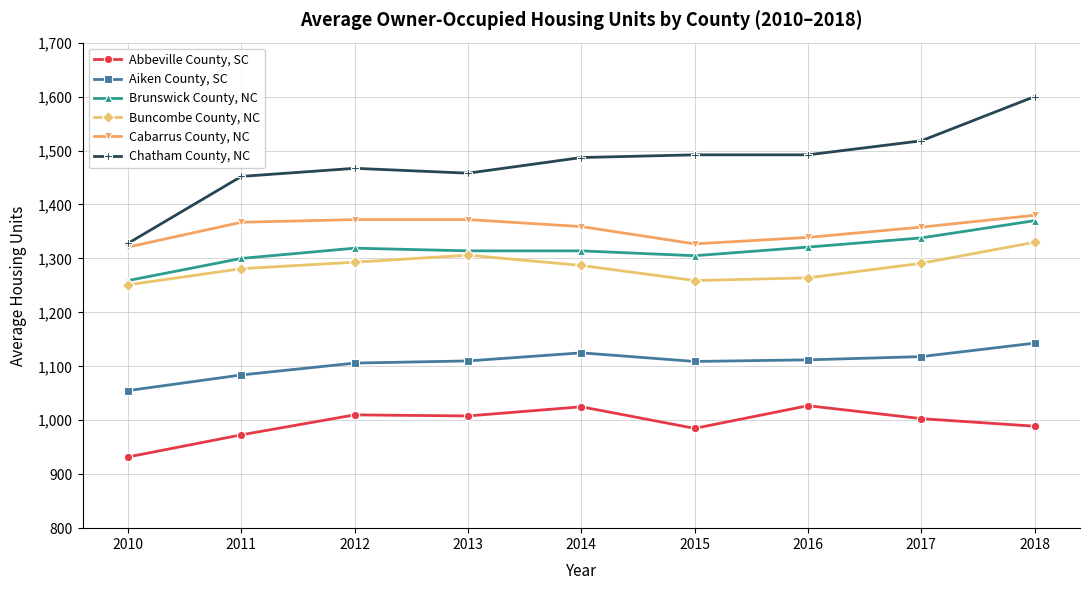

True or false: Aiken County, SC and Buncombe County, NC cross at least once.

False